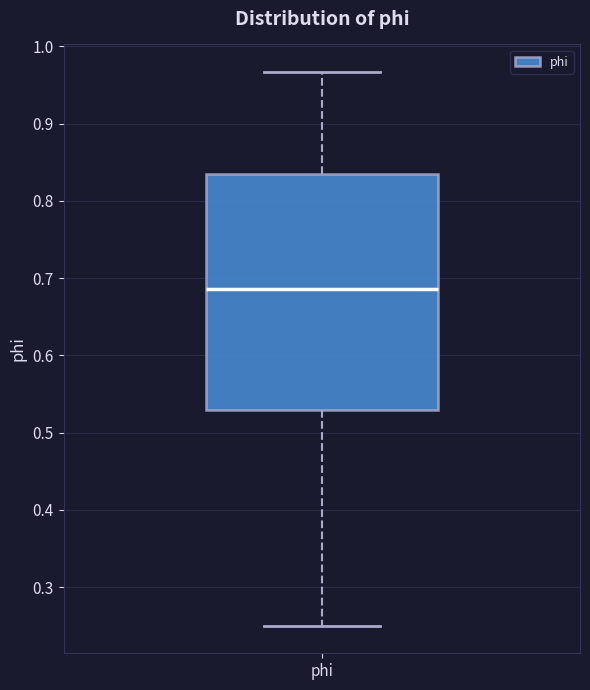

Read this box plot against the y-axis: the position of the median line, the range covered by the box, and the ends of both whiskers. The values are not printed on the chart, so give them approximately, as read against the axis.

median 0.69, box 0.53 to 0.83, whiskers 0.25 to 0.97